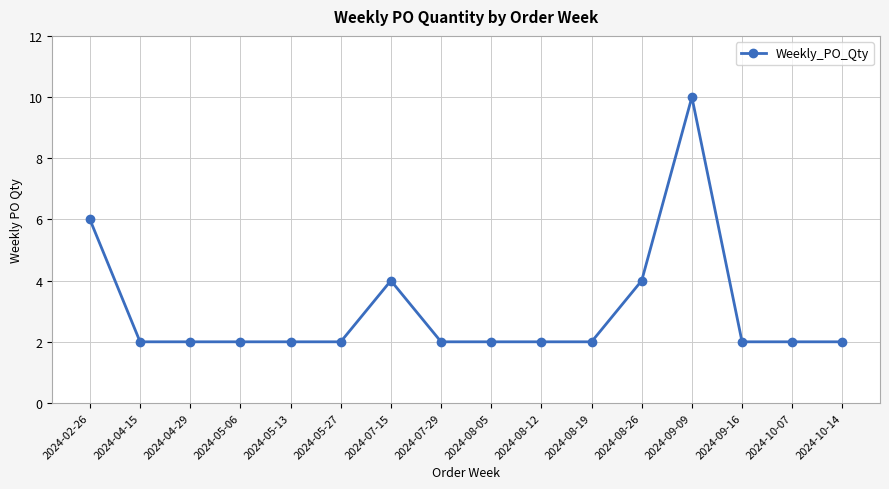

The value at 2024-08-05 is 2. True or false?

True